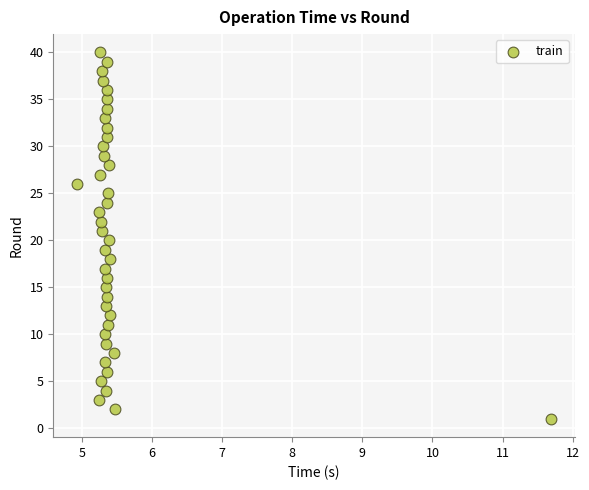

What is the range of Y values (max minus min)?

39